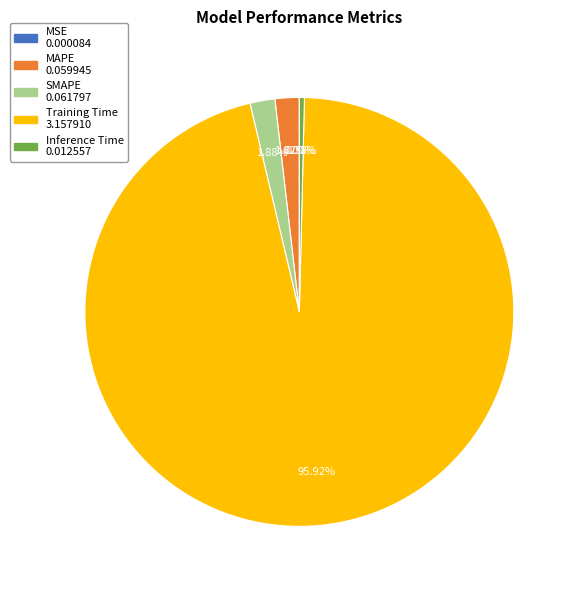

Which slice is the largest?

Training Time